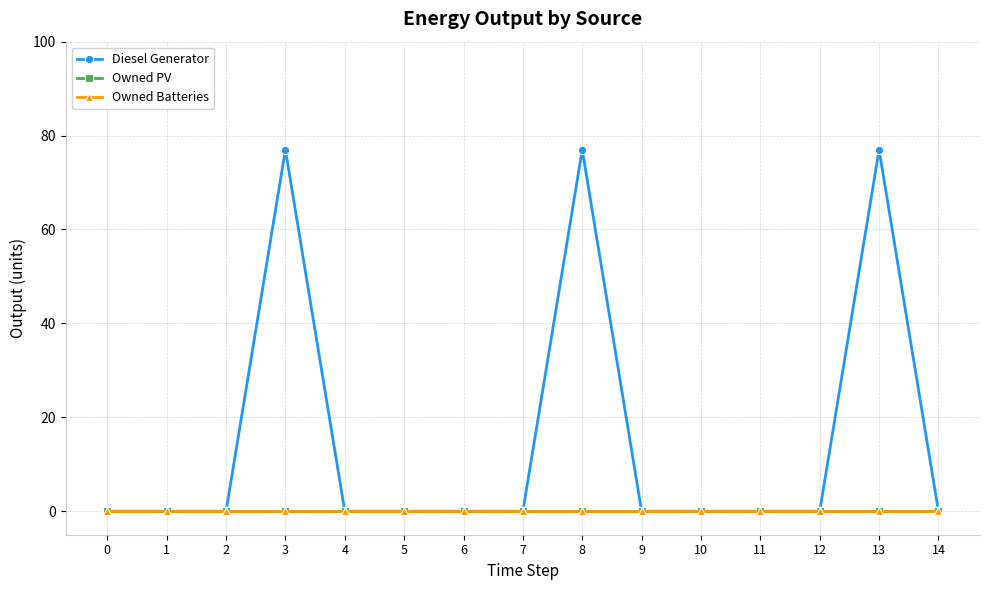

The value of Diesel Generator at 12 is -54. True or false?

False